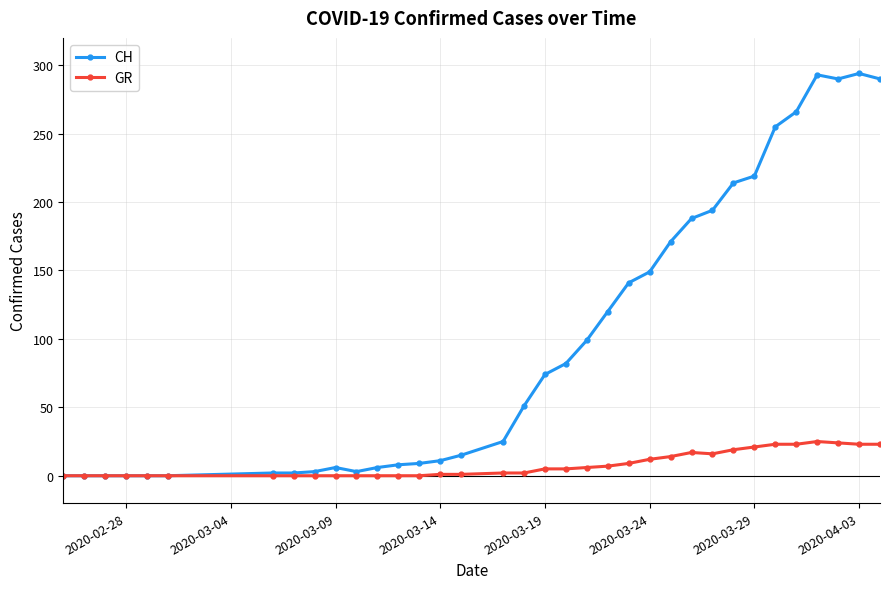

What is the average value of the GR series?

8